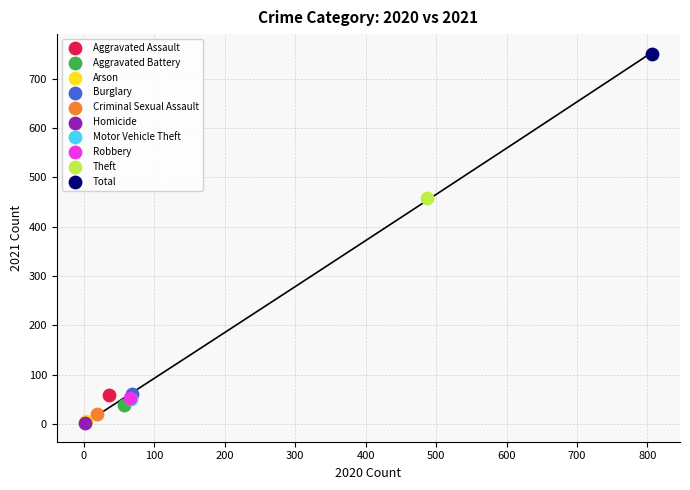

What are all the series names shown in the legend?

Aggravated Assault, Aggravated Battery, Arson, Burglary, Criminal Sexual Assault, Homicide, Motor Vehicle Theft, Robbery, Theft, Total